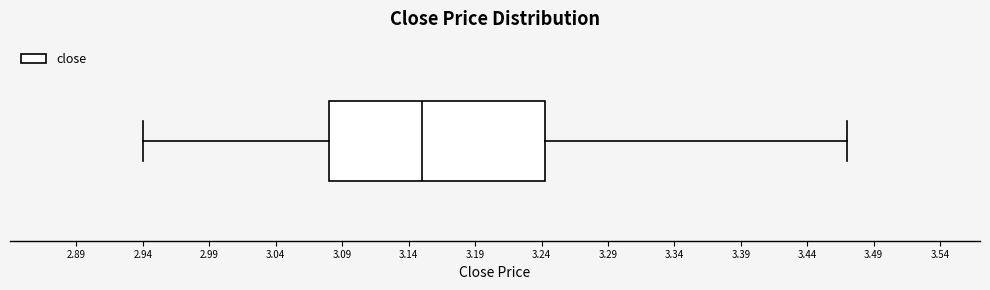

Transcribe this box plot: give where the median line is, the range the box spans, and where the two whiskers end, as read against the x-axis. The values are not printed on the chart, so give them approximately, as read against the axis.

median 3.150, box 3.080 to 3.245, whiskers 2.940 to 3.470